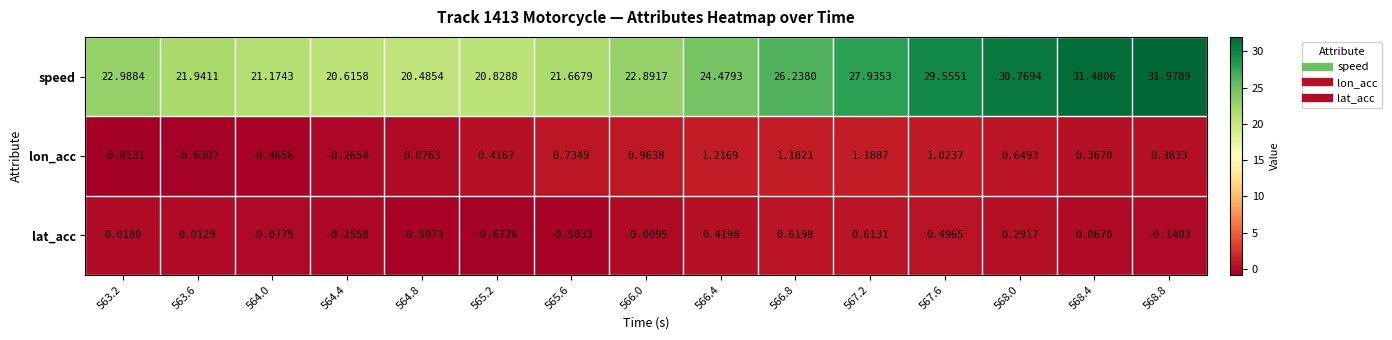

Rank the series at 564.4 from lowest to highest value.

lon_acc, lat_acc, speed